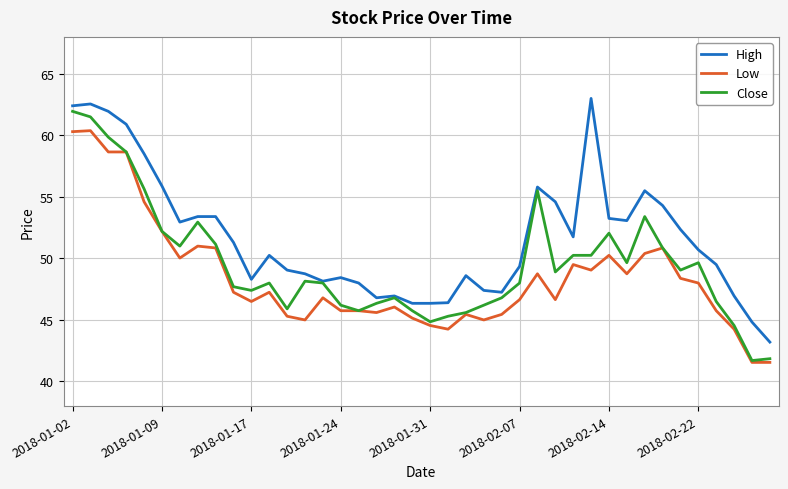

Count the number of data series in this chart.

3